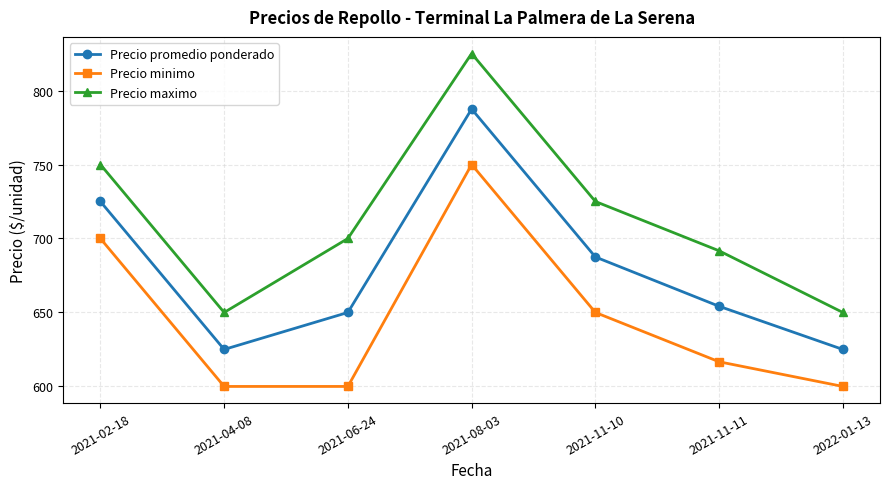

Count the Precio promedio ponderado values in the range 625 to 725.

6